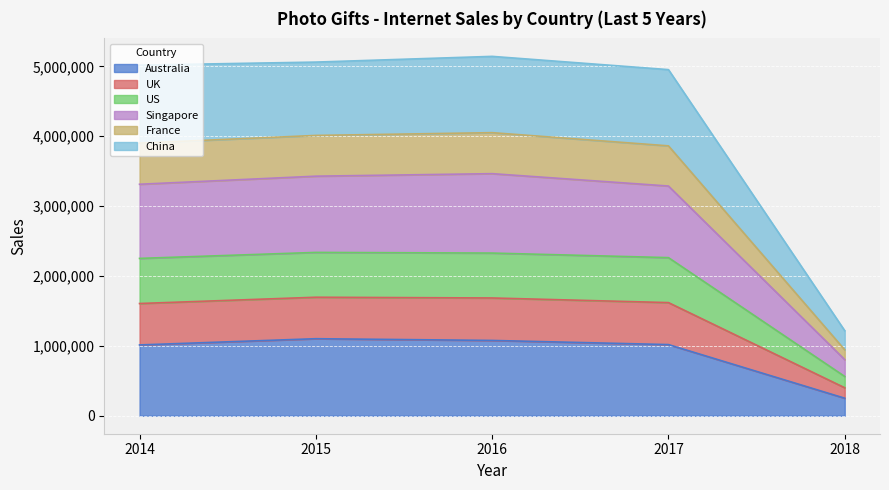

What is the total value across all series at 2018?

1217000